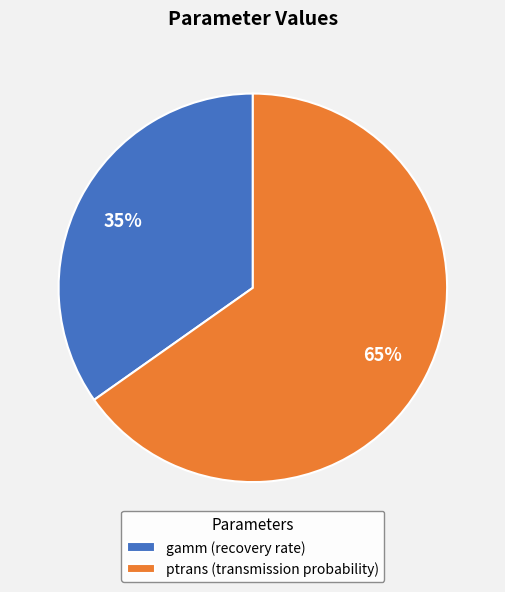

What is the smallest slice in the pie chart?

gamm (recovery rate)